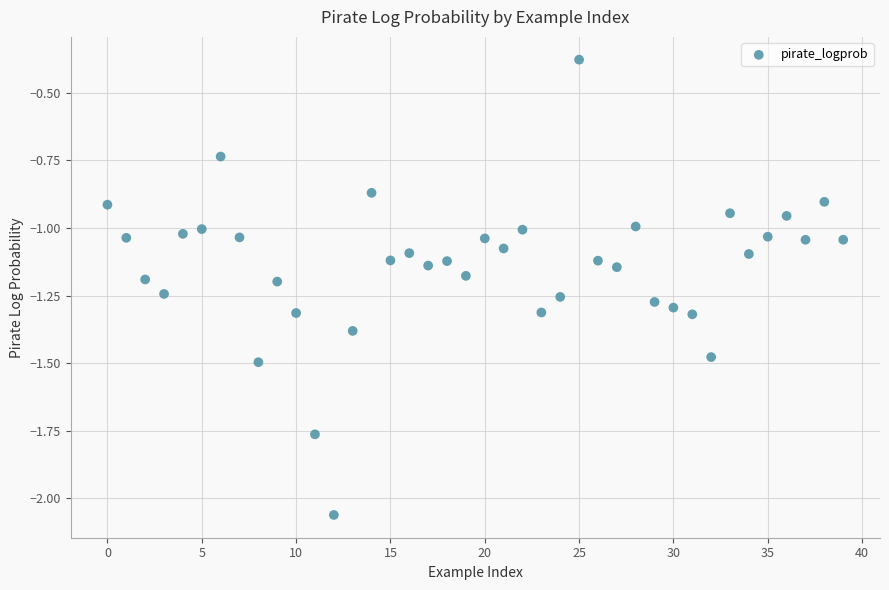

What is the range of Y values (max minus min)?

1.7